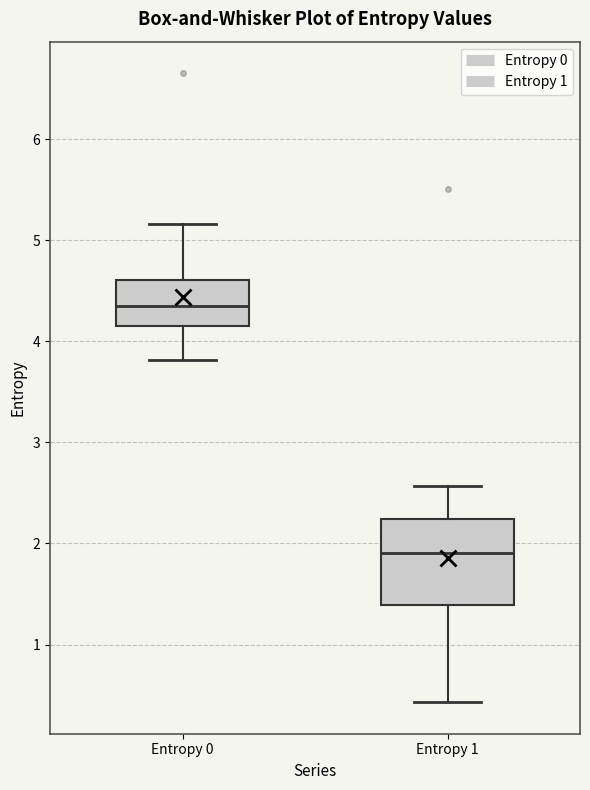

Reading left to right, transcribe this box plot: for each box, give where its median line is, the range the box spans, and where its two whiskers end, as read against the y-axis. The values are not printed on the chart, so give them approximately, as read against the axis.

Entropy 0: median 4.3, box 4.1 to 4.6, whiskers 3.8 to 5.2
Entropy 1: median 1.9, box 1.4 to 2.2, whiskers 0.4 to 2.6